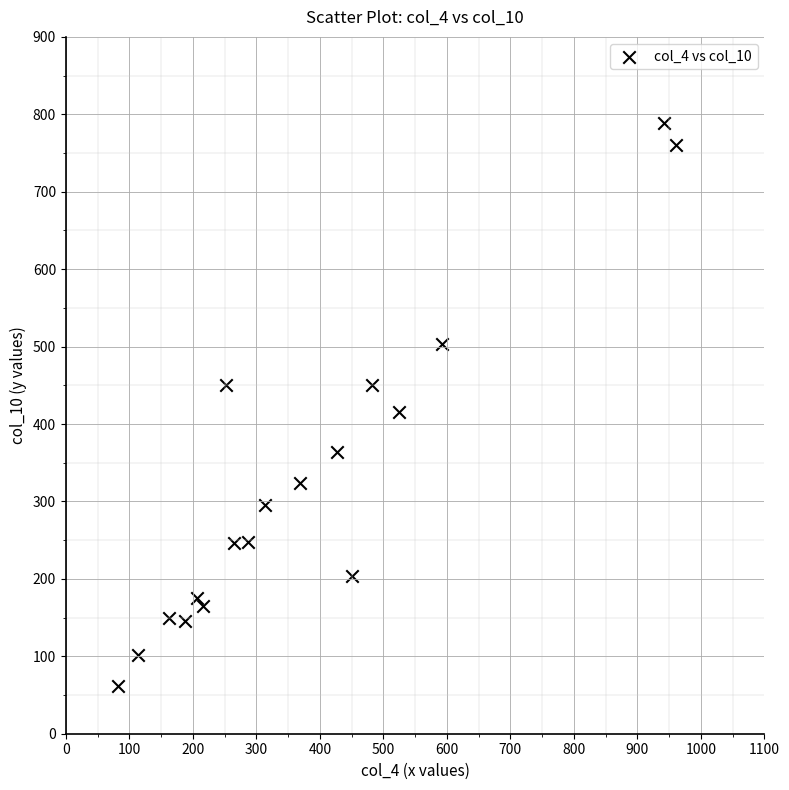

What Y value in the scatter plot is closest to 425?

415